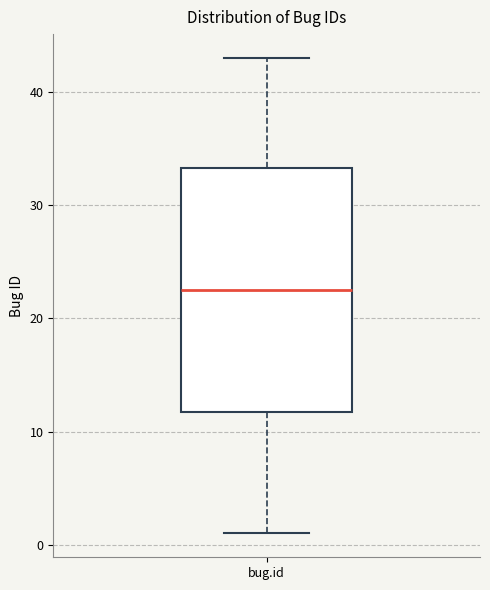

Read this box plot against the y-axis: the position of the median line, the range covered by the box, and the ends of both whiskers. The values are not printed on the chart, so give them approximately, as read against the axis.

median 23, box 12 to 33, whiskers 1 to 43